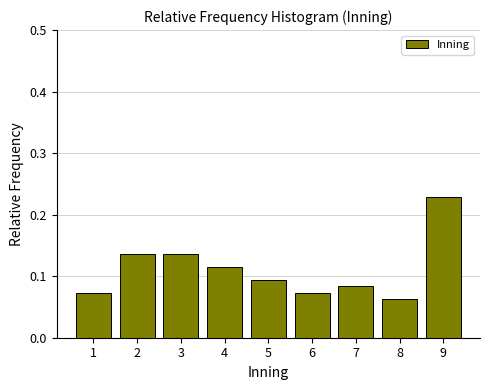

Count the values in the range 0 to 1.

9